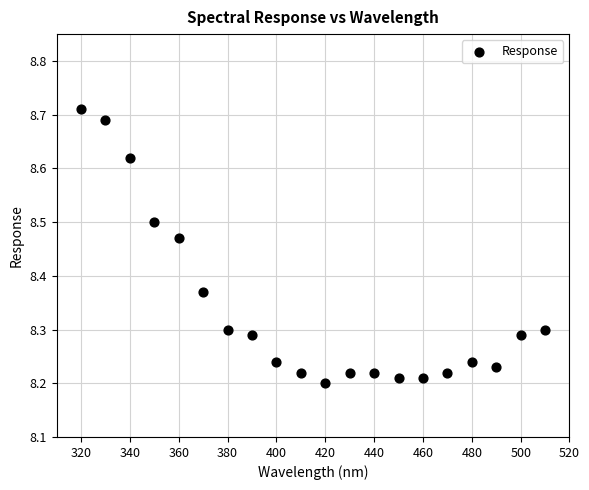

What is the range of X values (max minus min)?

190.0